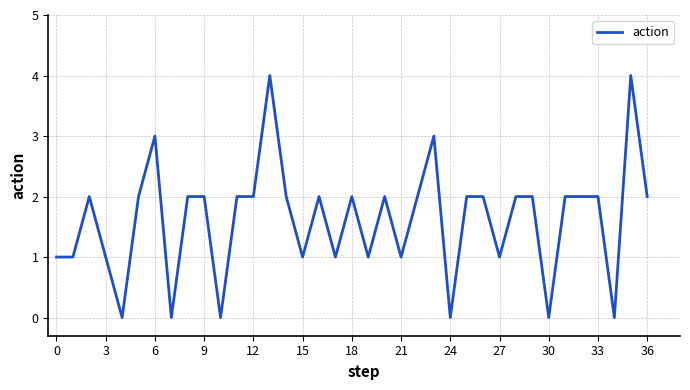

How many lines are shown in the chart?

1